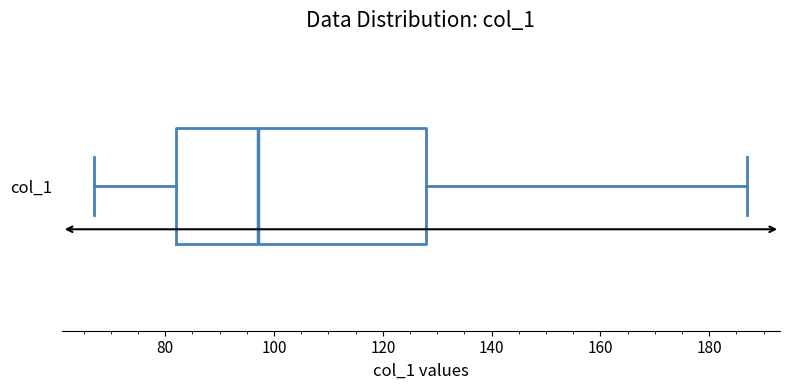

Transcribe this box plot: give where the median line is, the range the box spans, and where the two whiskers end, as read against the x-axis. The values are not printed on the chart, so give them approximately, as read against the axis.

median 98, box 82 to 128, whiskers 68 to 188